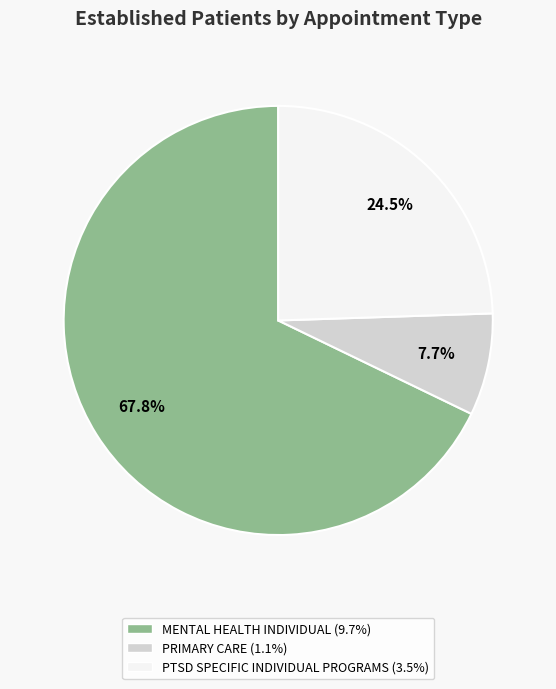

Is there any slice that represents more than half of the pie?

Yes